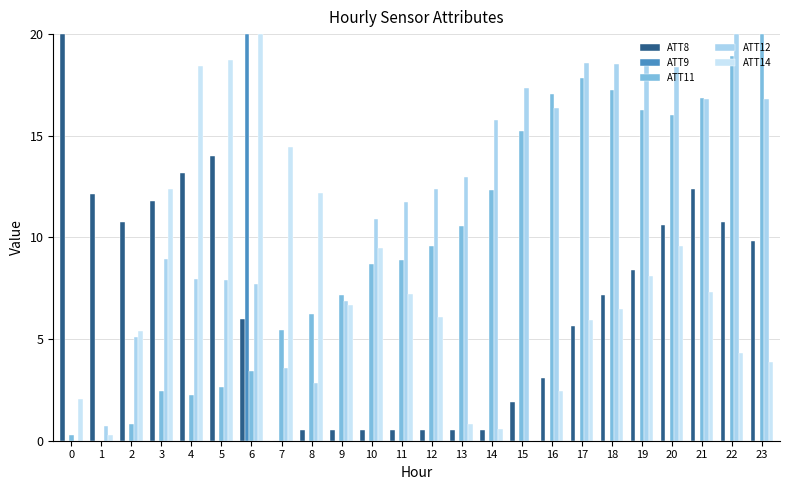

Reading left to right, what are all the values shown in this chart?

ATT8: 0=20.0	1=12.1	2=10.8	3=11.8	4=13.2	5=14.0	6=6.0	7=0.0	8=0.5	9=0.5	10=0.5	11=0.5	12=0.5	13=0.5	14=0.5	15=1.9	16=3.1	17=5.6	18=7.2	19=8.4	20=10.6	21=12.4	22=10.8	23=9.8
ATT9: 0=0.0	1=0.0	2=0.0	3=0.0	4=0.0	5=0.0	6=20.0	7=0.0	8=0.0	9=0.0	10=0.0	11=0.0	12=0.0	13=0.0	14=0.0	15=0.0	16=0.0	17=0.0	18=0.0	19=0.0	20=0.0	21=0.0	22=0.0	23=0.0
ATT11: 0=0.3	1=0.0	2=0.8	3=2.4	4=2.3	5=2.6	6=3.4	7=5.4	8=6.3	9=7.2	10=8.7	11=8.9	12=9.6	13=10.6	14=12.3	15=15.2	16=17.0	17=17.8	18=17.3	19=16.3	20=16.0	21=16.8	22=18.9	23=20.0
ATT12: 0=0.0	1=0.7	2=5.1	3=8.9	4=7.9	5=7.9	6=7.7	7=3.6	8=2.8	9=6.9	10=10.9	11=11.7	12=12.4	13=13.0	14=15.8	15=17.4	16=16.3	17=18.6	18=18.5	19=18.5	20=18.4	21=16.8	22=20.0	23=16.8
ATT14: 0=2.0	1=0.3	2=5.4	3=12.4	4=18.4	5=18.7	6=20.0	7=14.4	8=12.2	9=6.7	10=9.5	11=7.2	12=6.1	13=0.8	14=0.6	15=0.0	16=2.5	17=6.0	18=6.5	19=8.1	20=9.6	21=7.3	22=4.3	23=3.9